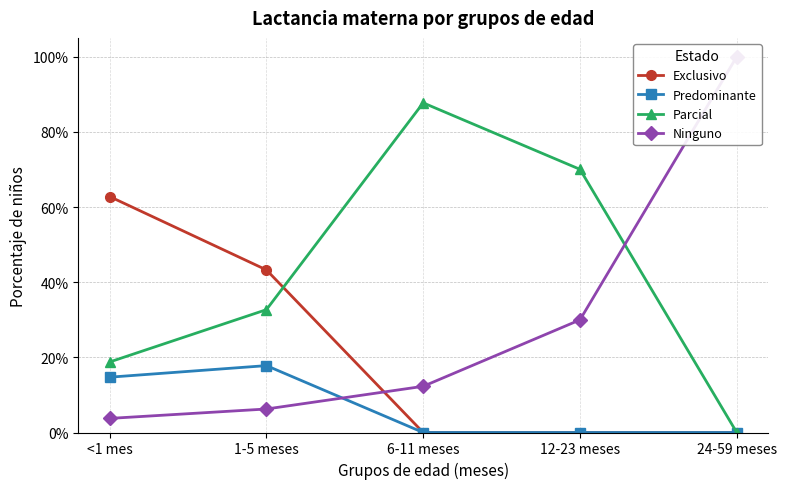

What are all the series names shown in the legend?

Exclusivo, Predominante, Parcial, Ninguno